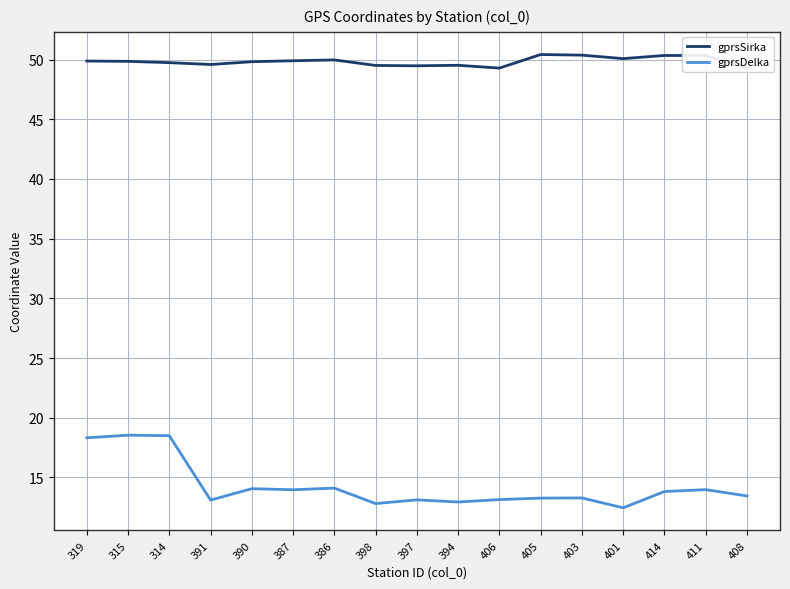

True or false: gprsSirka and gprsDelka intersect in this chart.

False